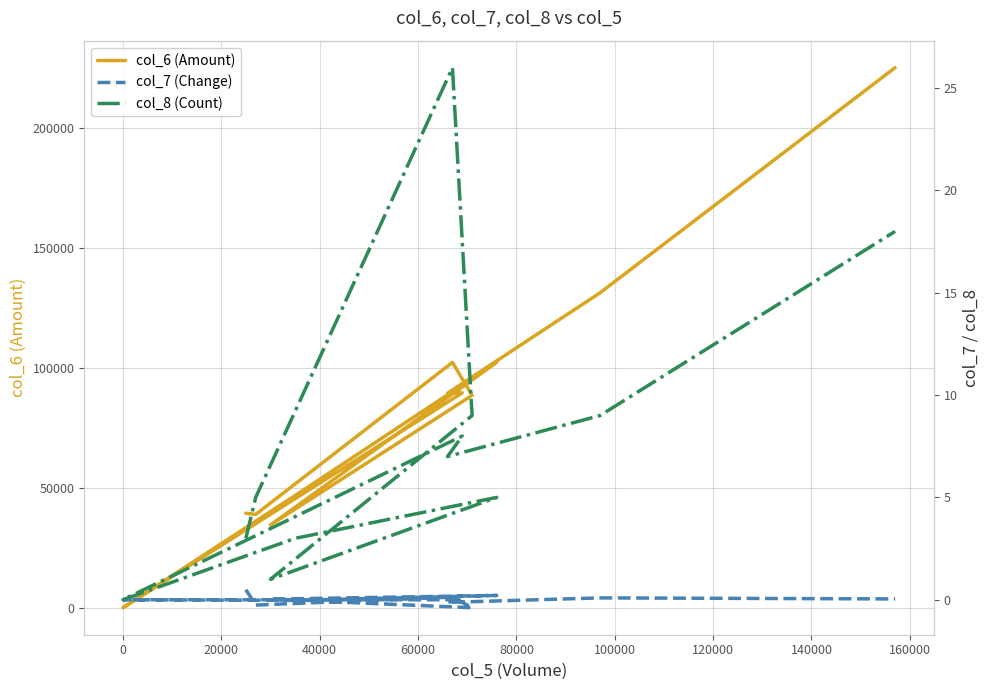

The value of col_7 (Change) at 0 is -0.4. True or false?

False